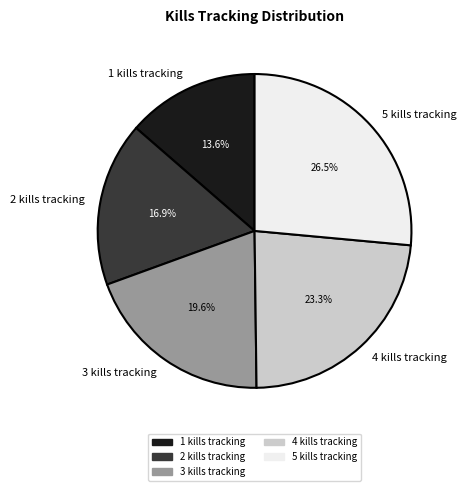

What is the ratio of the value at 1 kills tracking to the value at 2 kills tracking?

0.8